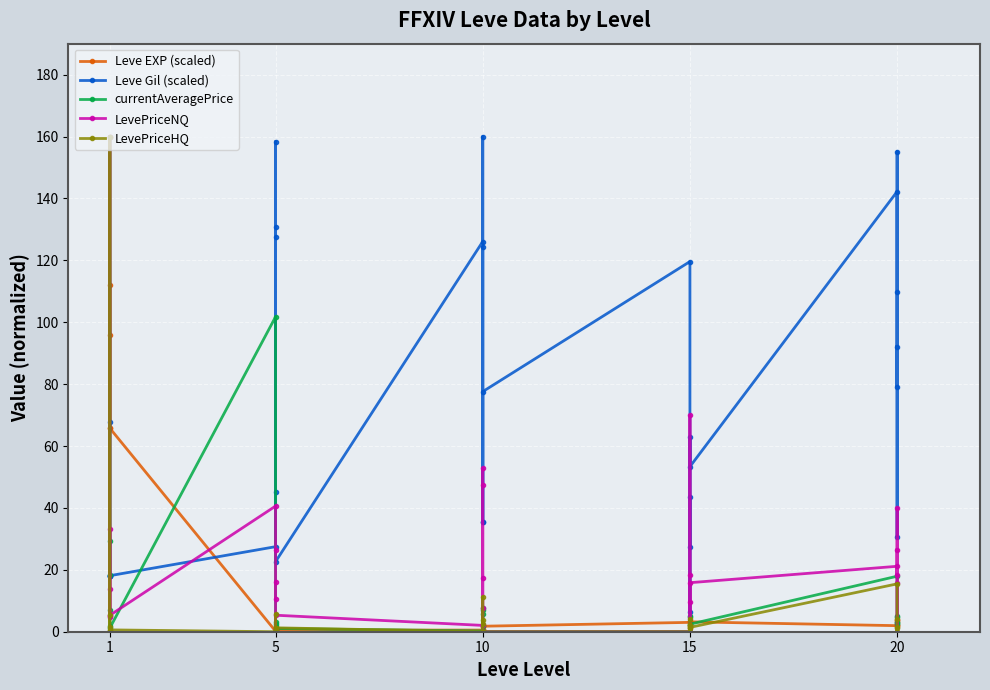

Reading left to right, extract all data points from this chart.

Leve EXP (scaled): 0.2	96.0	112.0	65.8	160.0	65.8	0.2	1.1	0.2	0.4	0.2	0.5	0.5	0.5	1.6	0.7	0.5	1.8	3.0	1.2	3.4	2.3	2.0	3.2	2.0	2.3	3.2	3.9	2.1	3.9
Leve Gil (scaled): 67.9	18.1	18.1	18.1	18.3	18.1	27.5	45.3	130.9	127.7	158.4	22.6	126.1	35.6	160.0	124.4	35.6	77.6	119.6	27.5	43.6	6.5	63.0	53.3	142.2	30.7	109.9	155.2	79.2	92.1
currentAveragePrice: 29.5	18.4	160.0	7.1	1.8	1.2	101.7	2.5	3.0	1.8	0.2	1.0	0.2	2.0	5.8	7.8	7.2	0.0	0.0	2.1	5.1	4.7	0.0	2.4	17.9	5.1	4.6	2.9	2.4	3.0
LevePriceNQ: 4.8	160.0	5.0	33.2	13.8	5.3	40.6	26.4	10.6	16.2	0.8	5.3	2.0	17.4	52.8	47.5	7.5	0.0	0.0	9.7	18.5	69.9	0.0	15.8	21.1	18.5	40.0	0.0	15.8	26.5
LevePriceHQ: 0.1	0.0	160.0	5.5	1.4	0.6	0.0	1.1	5.6	0.6	0.2	1.3	0.0	0.0	2.5	3.9	11.1	0.0	0.0	2.2	4.2	1.1	0.0	1.4	15.5	4.2	0.0	1.3	1.4	0.0